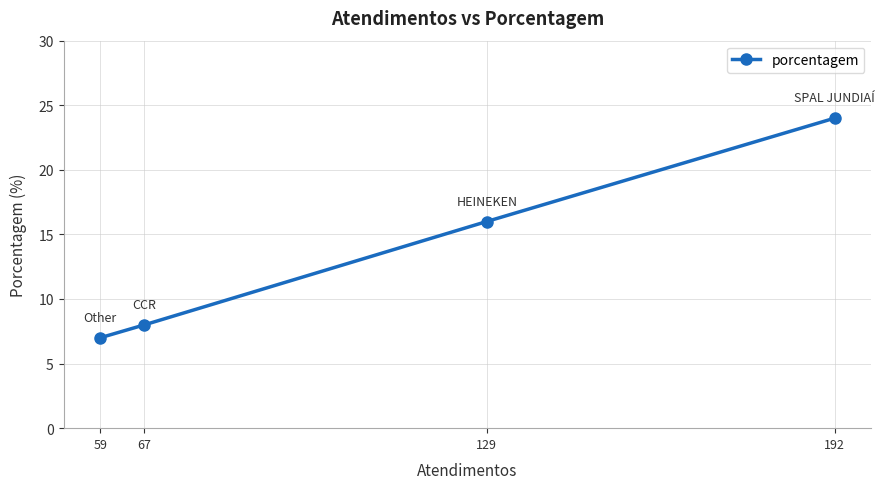

What is the change in value from 192 to 129?

-8